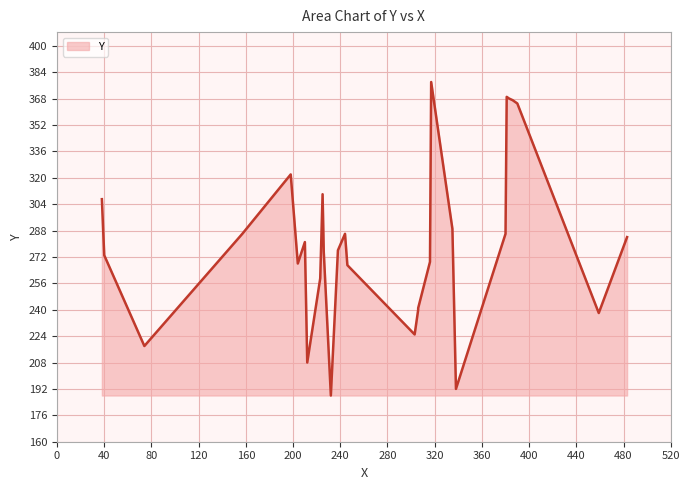

Which label corresponds to the smallest value in the chart?

232